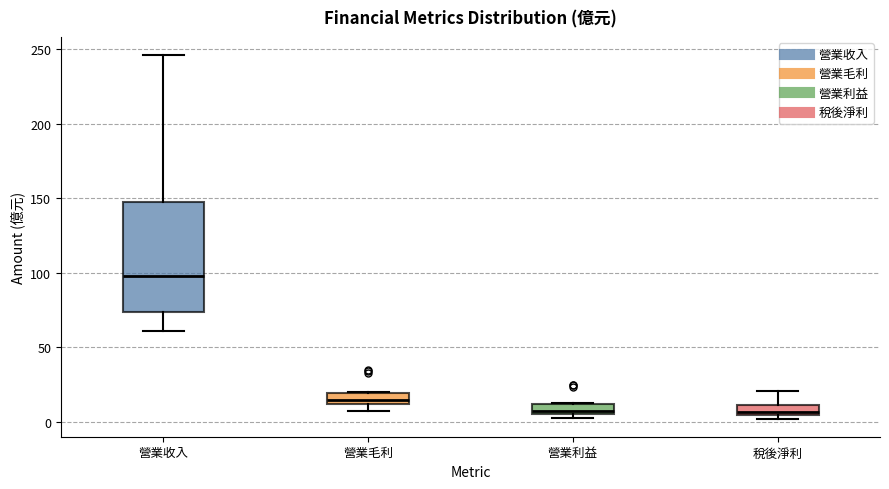

Comparing the boxes themselves (not the whiskers), which one is the tallest?

營業收入